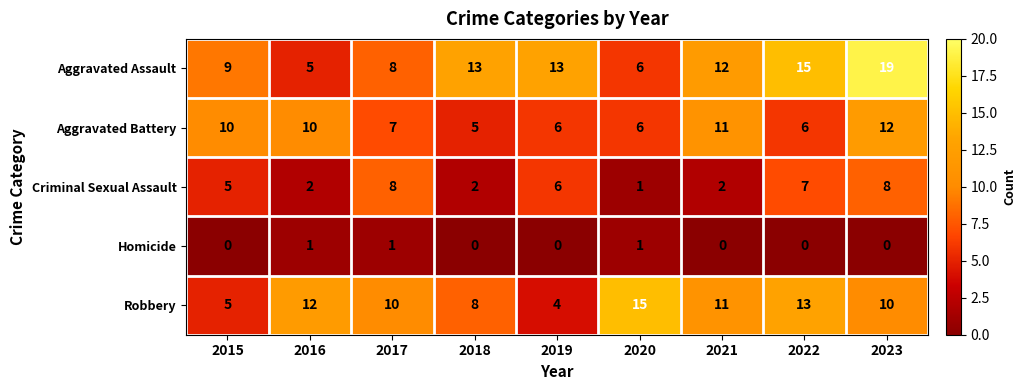

Which series changed the most between 2018 and 2023?

Aggravated Battery